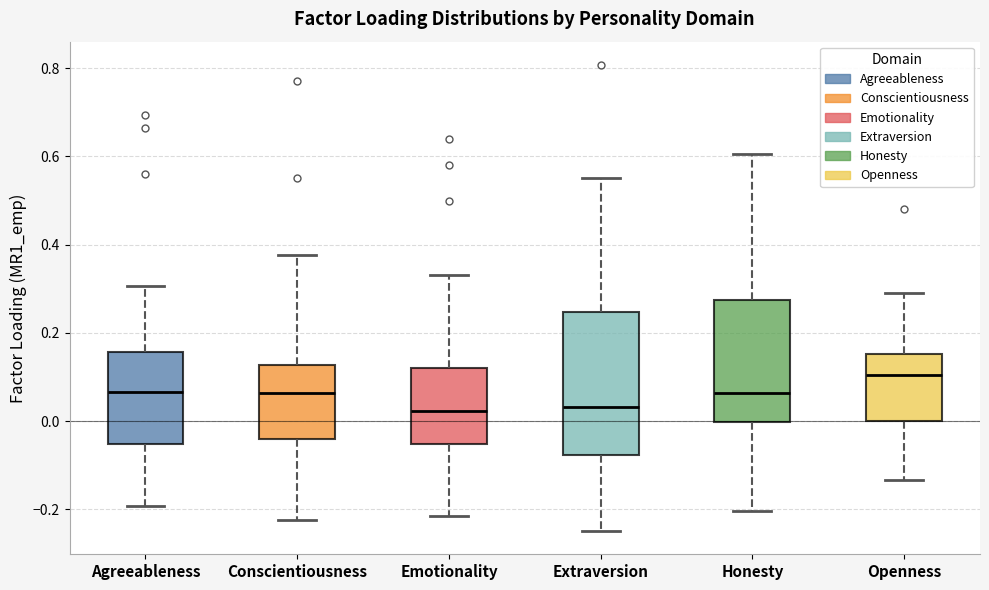

Reading left to right, transcribe this box plot: for each box, give where its median line is, the range the box spans, and where its two whiskers end, as read against the y-axis. The values are not printed on the chart, so give them approximately, as read against the axis.

Agreeableness: median 0.06, box -0.06 to 0.16, whiskers -0.20 to 0.30
Conscientiousness: median 0.06, box -0.04 to 0.12, whiskers -0.22 to 0.38
Emotionality: median 0.02, box -0.06 to 0.12, whiskers -0.22 to 0.34
Extraversion: median 0.04, box -0.08 to 0.24, whiskers -0.24 to 0.56
Honesty: median 0.06, box 0.00 to 0.28, whiskers -0.20 to 0.60
Openness: median 0.10, box 0.00 to 0.16, whiskers -0.14 to 0.30